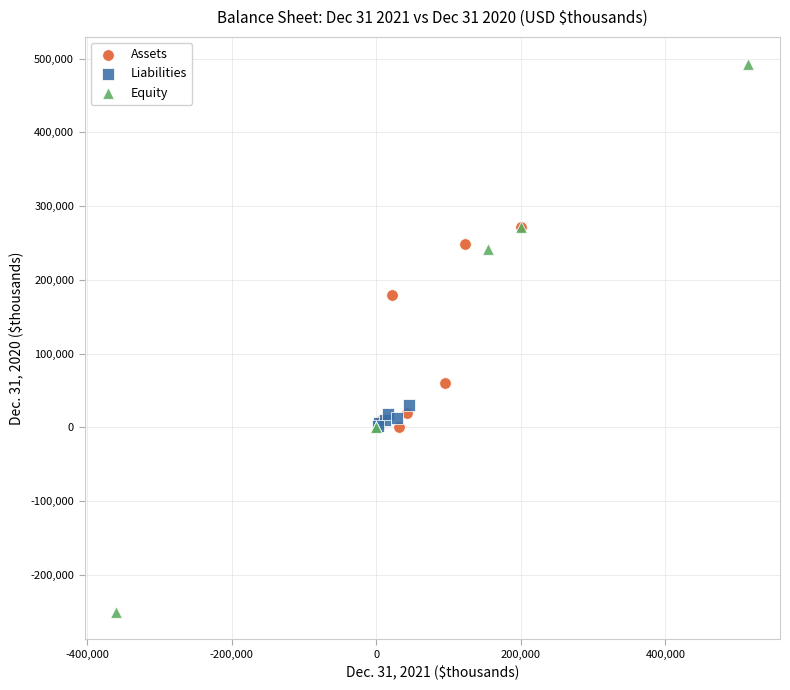

Which series reaches the minimum Y coordinate?

Equity